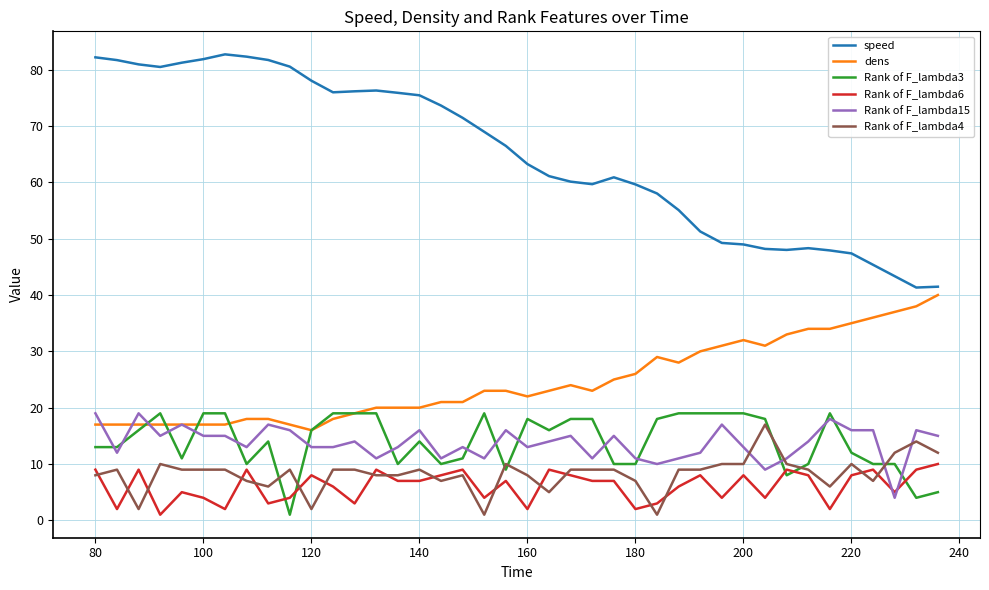

Which series has the largest range (max minus min)?

speed